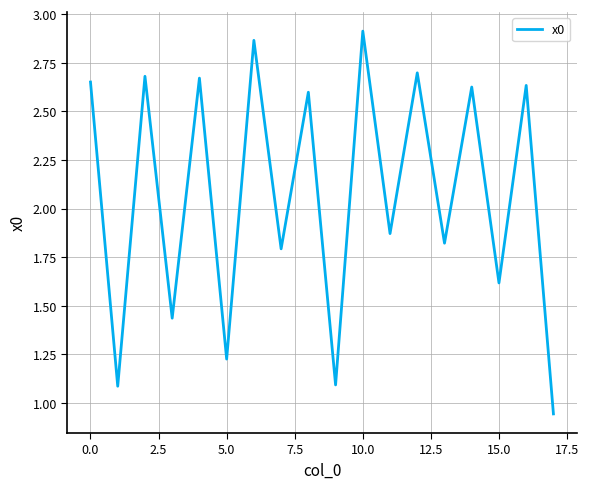

Does the chart have visible grid lines?

Yes